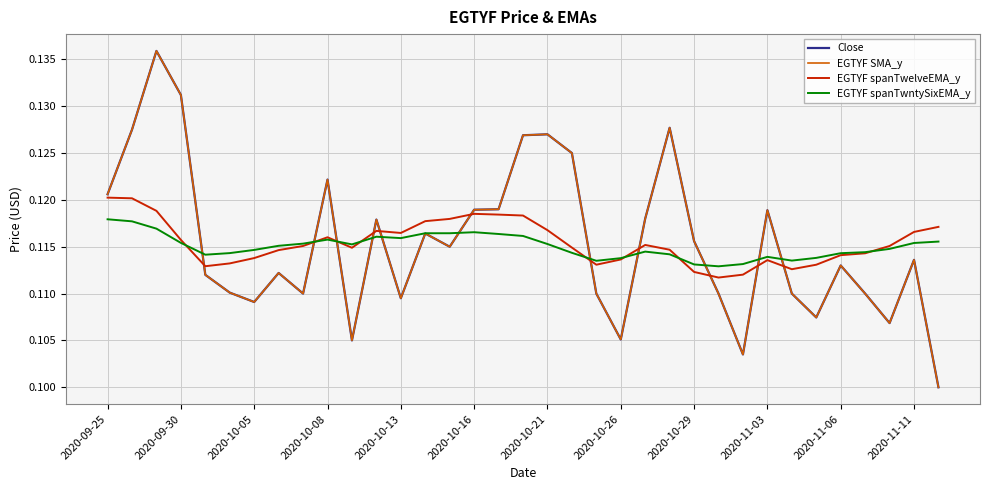

How many lines are shown in the chart?

4